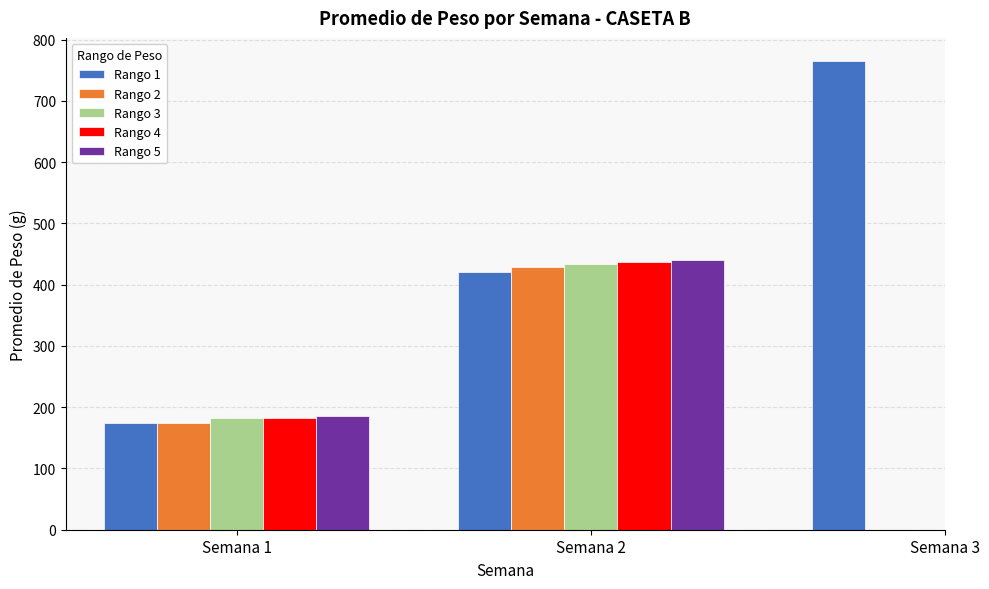

What is the value of the Rango 4 bar at the 1st from the left?

182.6